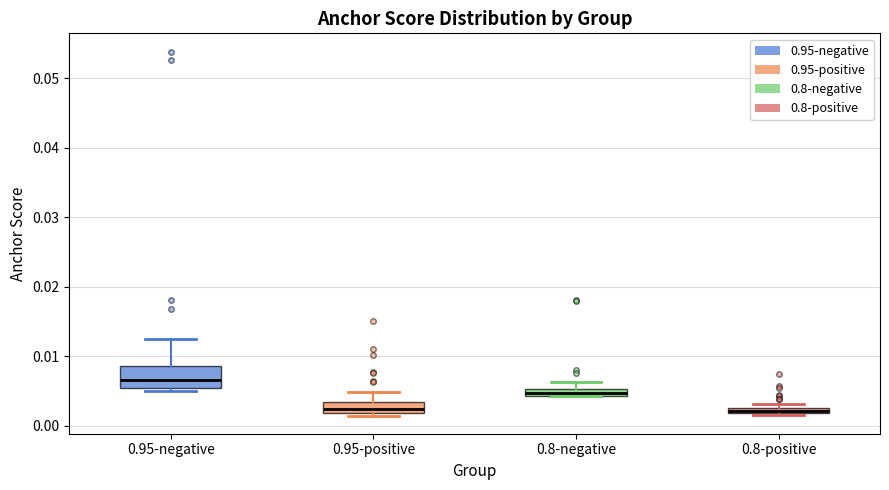

Which box's median line is the highest?

0.95-negative